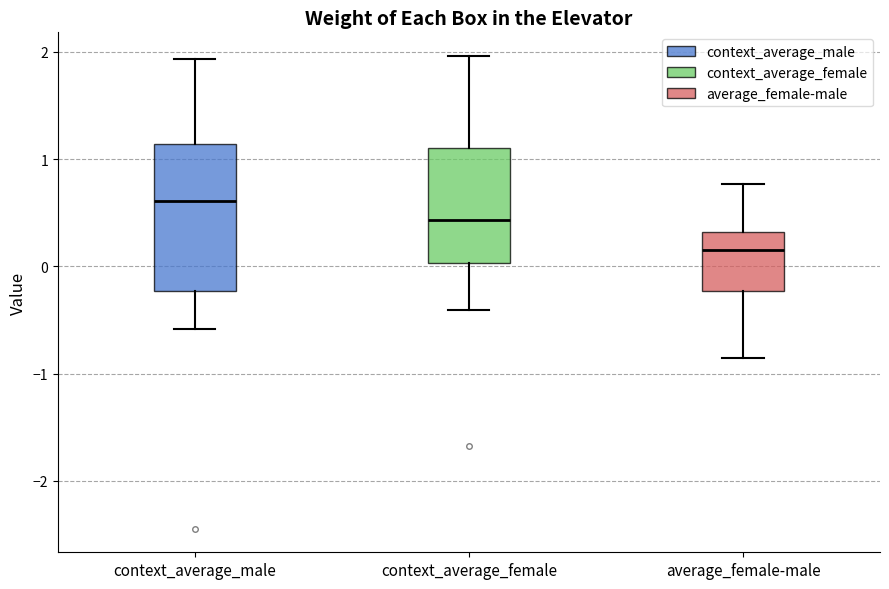

Reading left to right, read every box against the y-axis: the position of its median line, the range the box covers, and the ends of its whiskers. The values are not printed on the chart, so give them approximately, as read against the axis.

context_average_male: median 0.6, box -0.2 to 1.1, whiskers -0.6 to 1.9
context_average_female: median 0.4, box 0.0 to 1.1, whiskers -0.4 to 2.0
average_female-male: median 0.1, box -0.2 to 0.3, whiskers -0.9 to 0.8